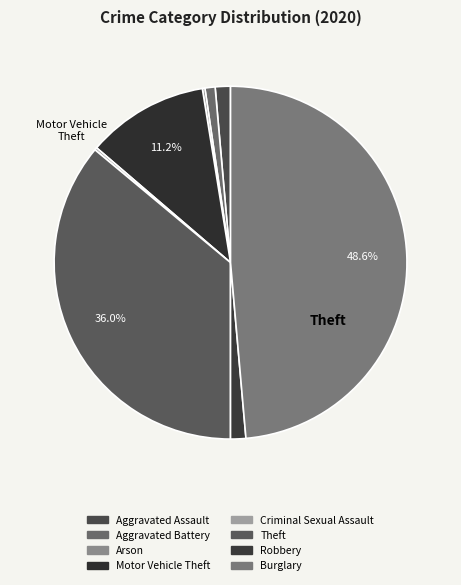

Does Arson account for over 50% of the chart?

No